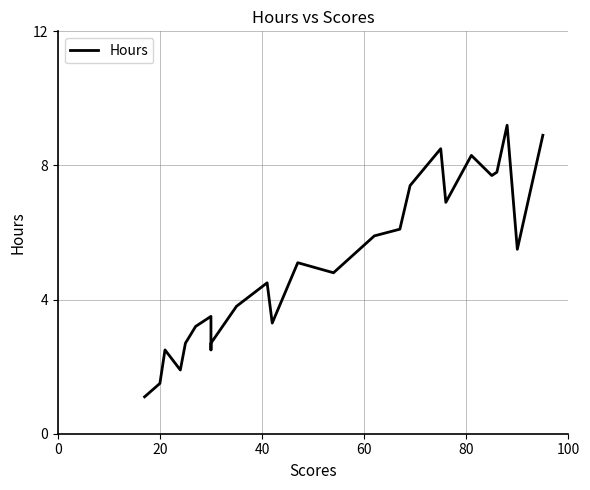

Is this an area chart (filled region under the line)?

No